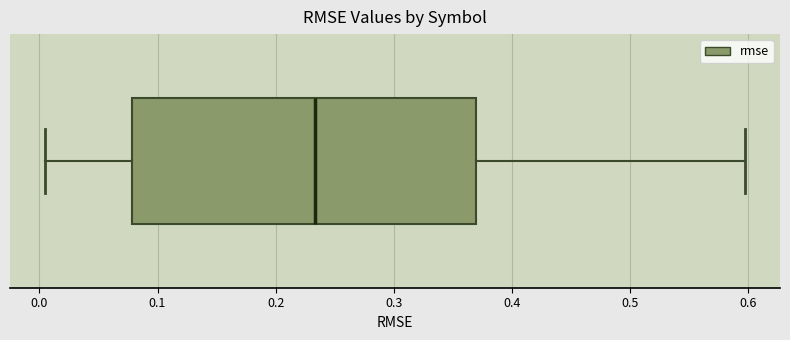

Where does the left whisker of the box end on the x-axis? The values are not printed on the chart, so give them approximately, as read against the axis.

0.00